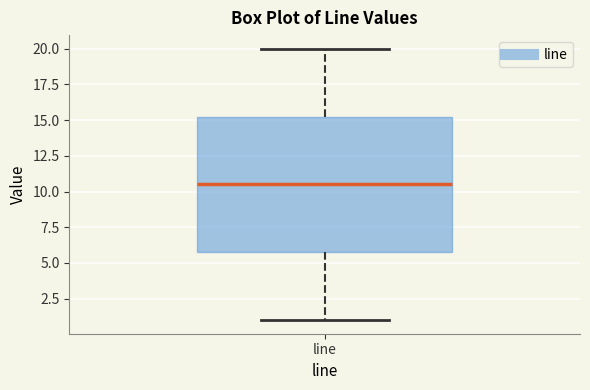

Where does the lower whisker of the box for line end on the y-axis? The values are not printed on the chart, so give them approximately, as read against the axis.

1.0